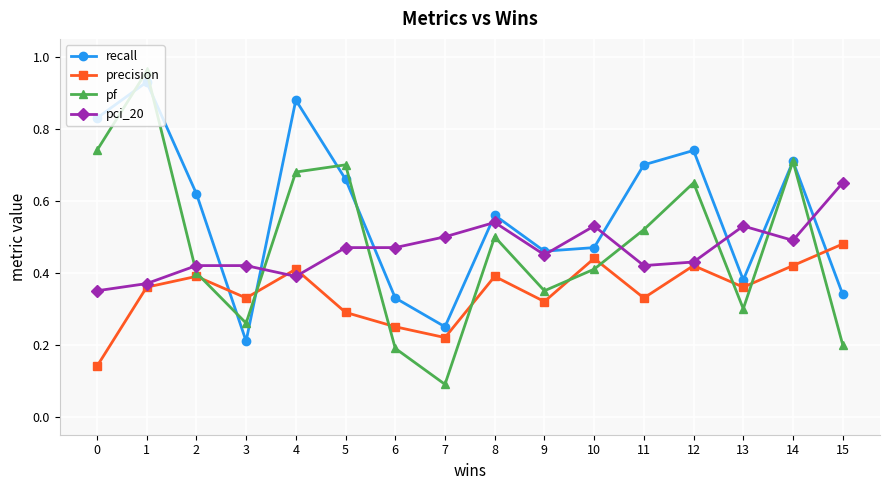

What is the total value across all series at 0?

2.1